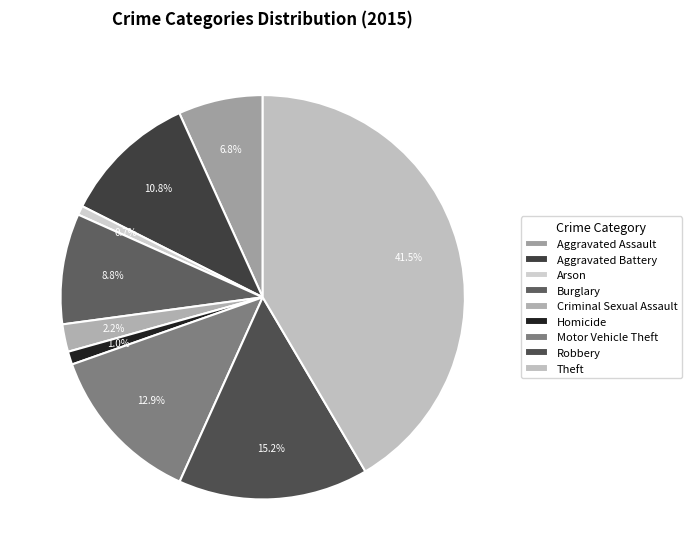

To the nearest percent, what portion does Burglary represent?

9%